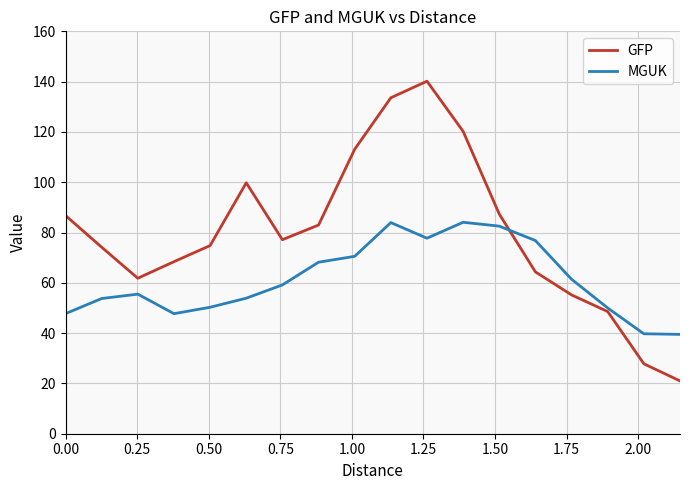

Rank the series by their average value, from lowest to highest.

MGUK, GFP